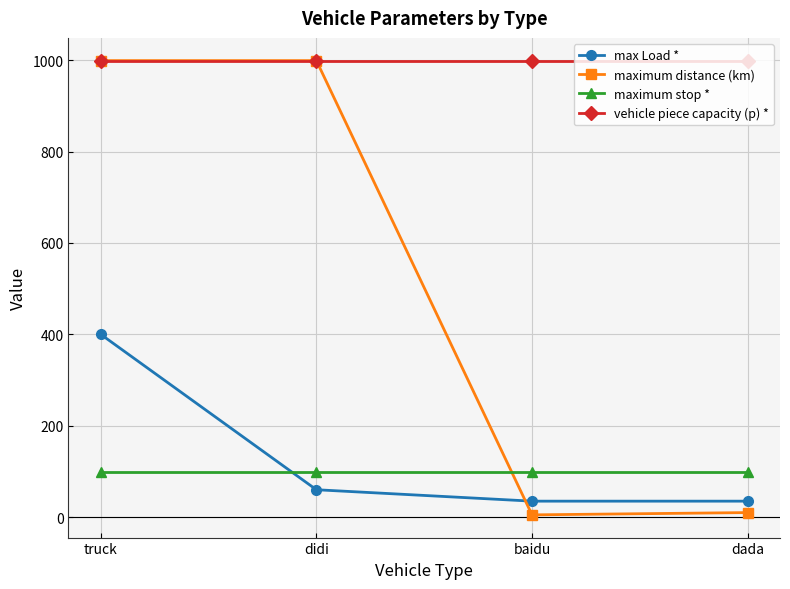

Read the maximum stop * value at dada.

99